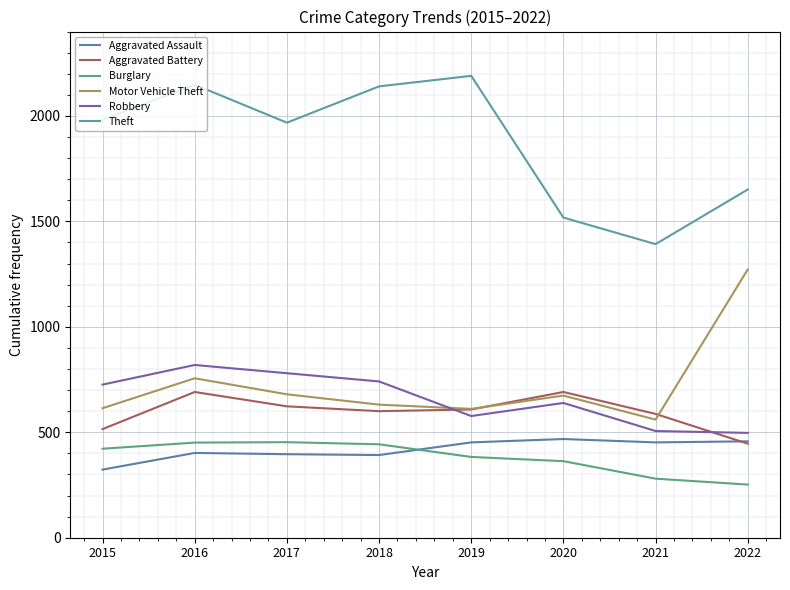

How many data points in Aggravated Battery are less than 608?

4